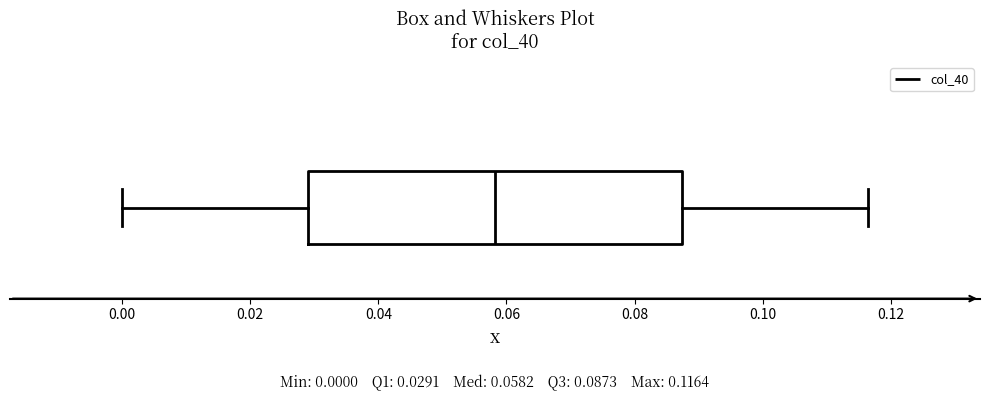

Where does the right whisker of the box end on the x-axis? The values are not printed on the chart, so give them approximately, as read against the axis.

0.116